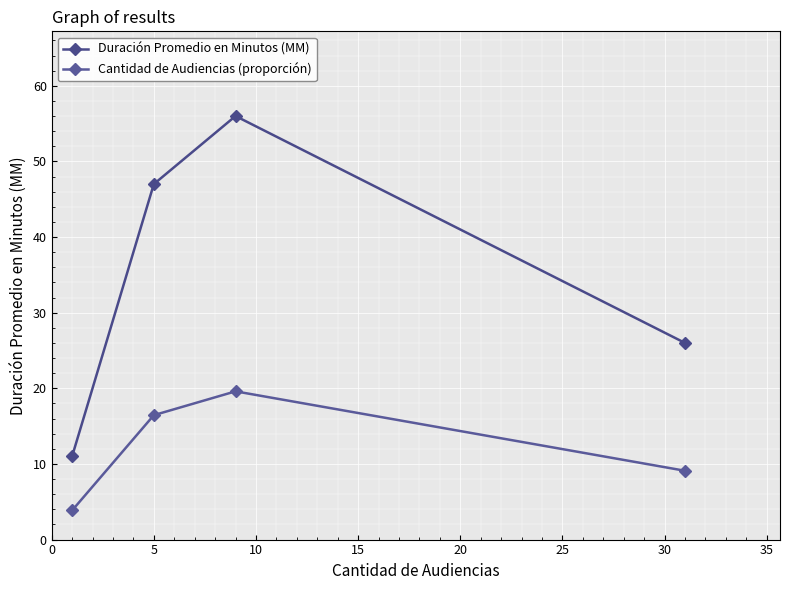

How many data points does each series have?

4